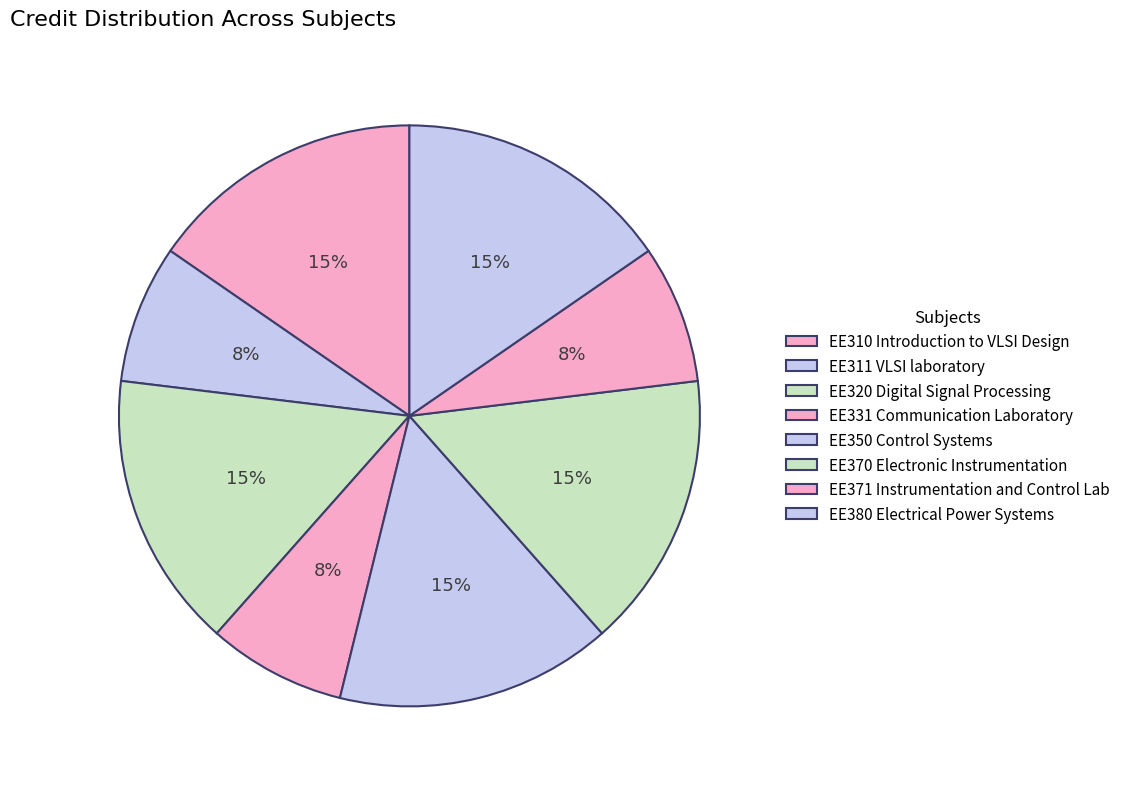

Count the number of slices in the pie.

8